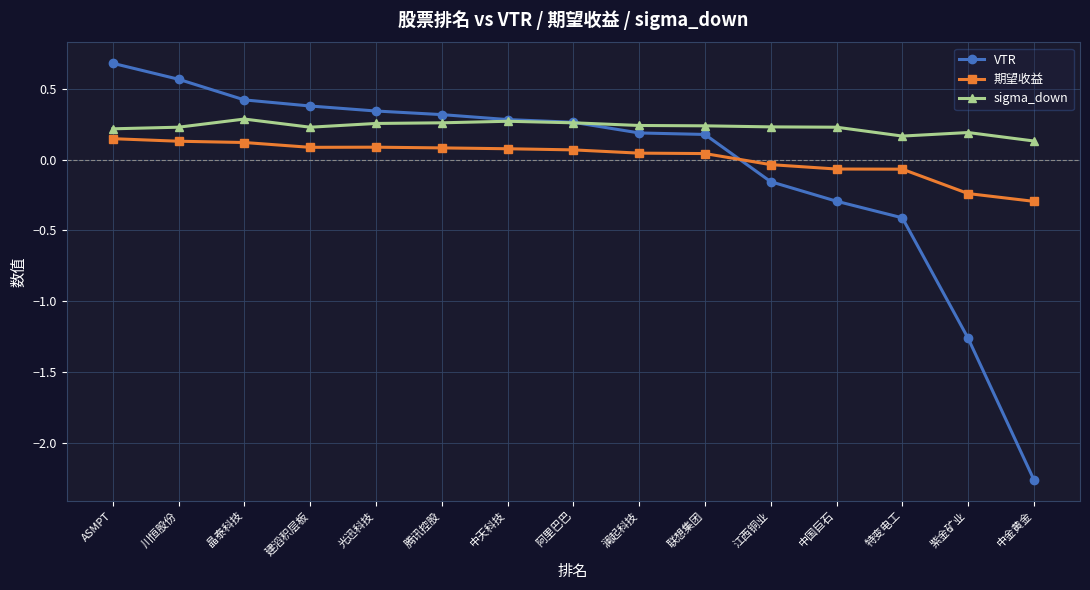

What is the label of the 5th point from the left?

光迅科技